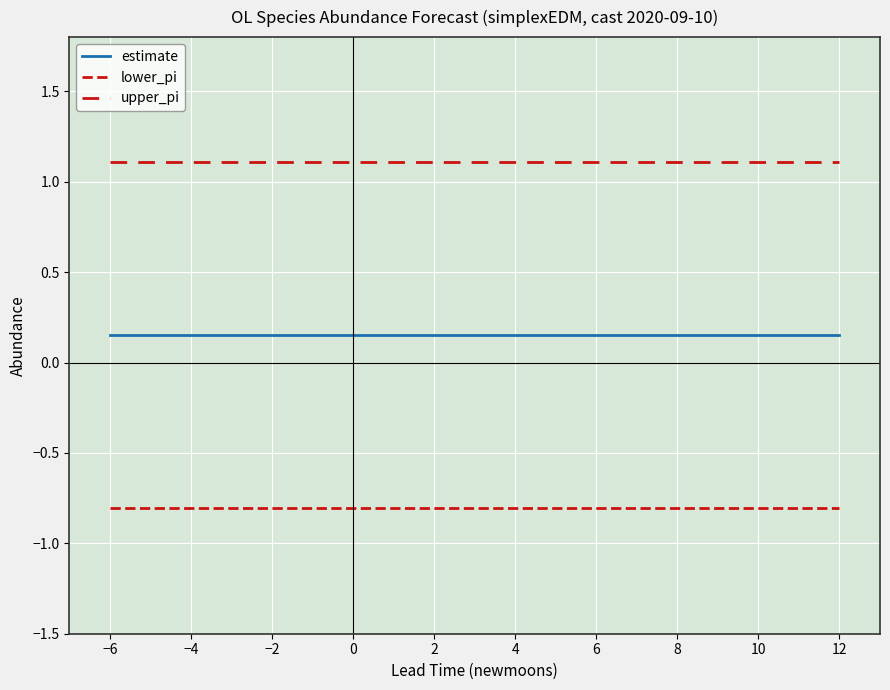

Which series has the largest total across all categories?

upper_pi